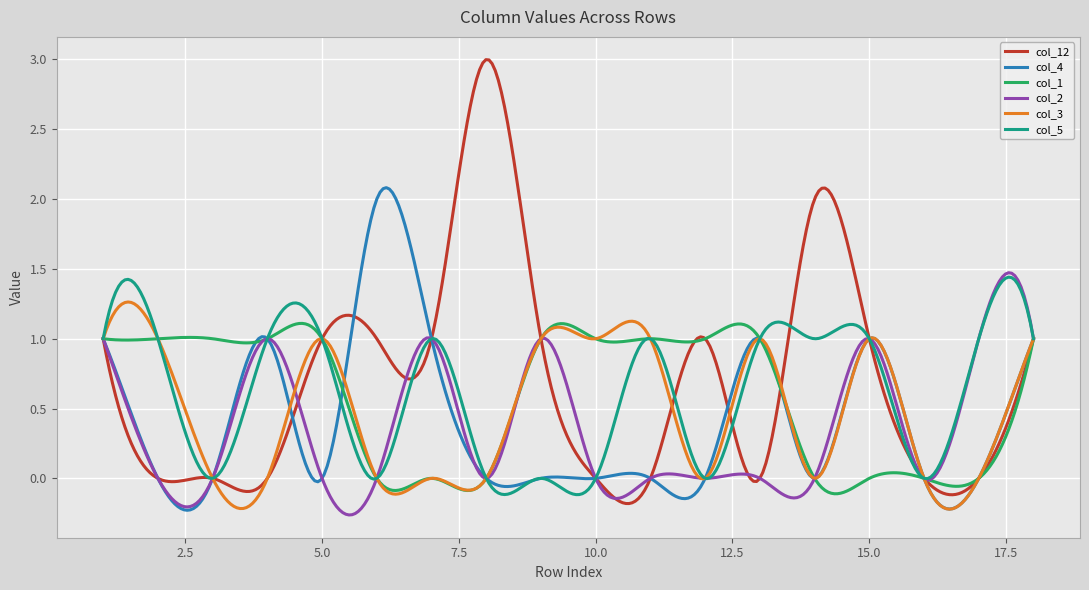

Which series has the widest spread of values?

col_12